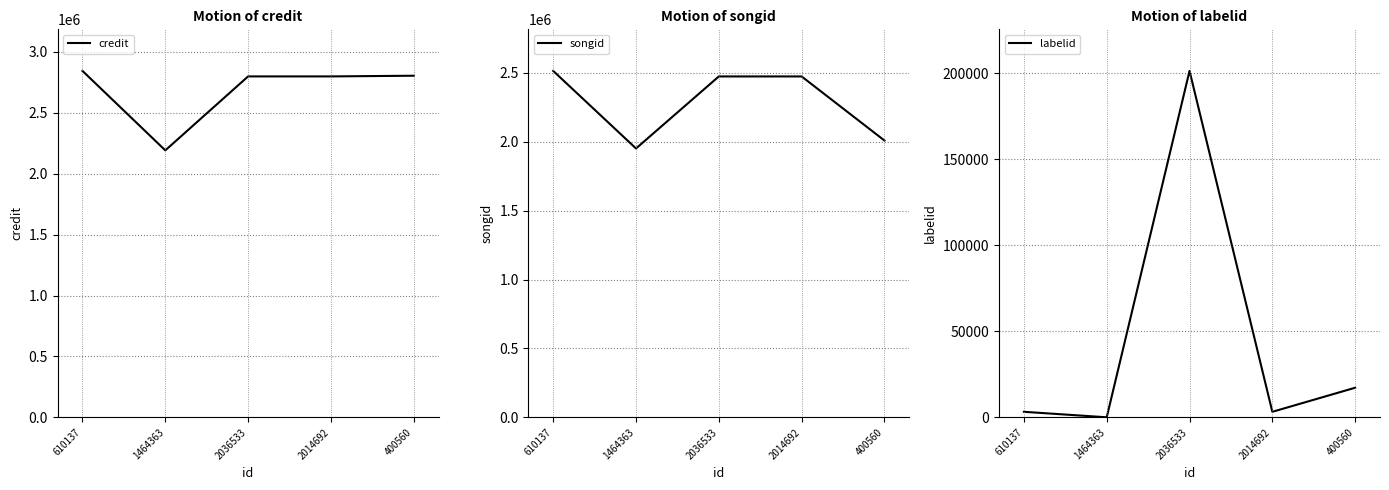

At which label is songid closest to 2232039?

400560